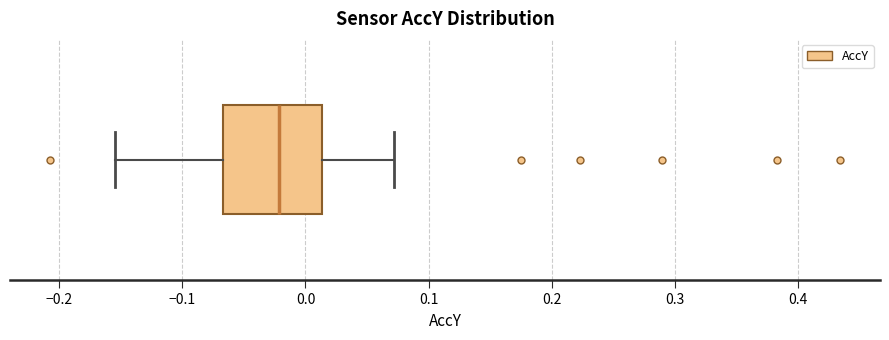

Read this box plot against the x-axis: the position of the median line, the range covered by the box, and the ends of both whiskers. The values are not printed on the chart, so give them approximately, as read against the axis.

median -0.02, box -0.07 to 0.01, whiskers -0.15 to 0.07